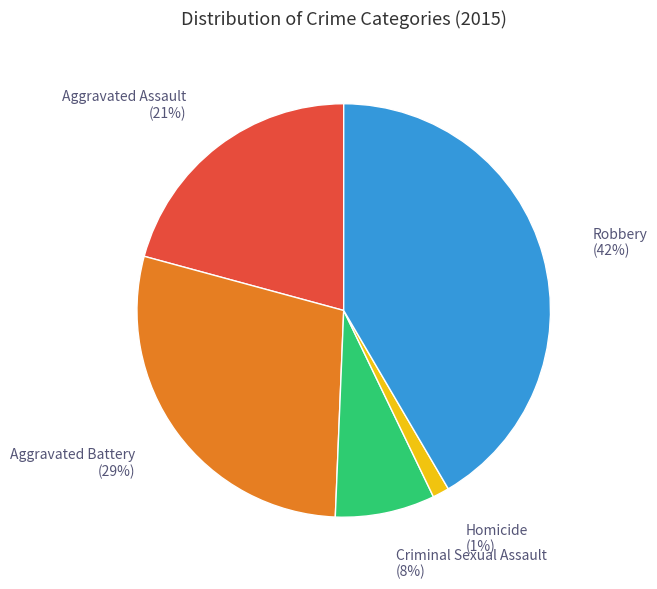

What is the ratio of the value at Criminal Sexual Assault to the value at Aggravated Battery?

0.3